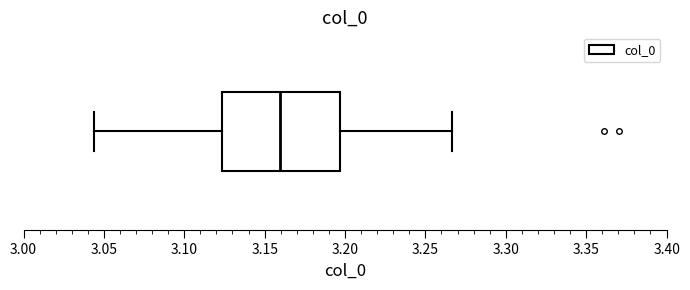

Read this box plot against the x-axis: the position of the median line, the range covered by the box, and the ends of both whiskers. The values are not printed on the chart, so give them approximately, as read against the axis.

median 3.160, box 3.125 to 3.195, whiskers 3.045 to 3.265